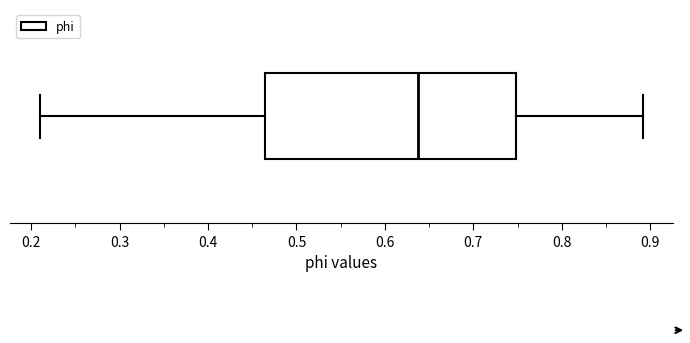

Transcribe this box plot: give where the median line is, the range the box spans, and where the two whiskers end, as read against the x-axis. The values are not printed on the chart, so give them approximately, as read against the axis.

median 0.64, box 0.46 to 0.75, whiskers 0.21 to 0.89